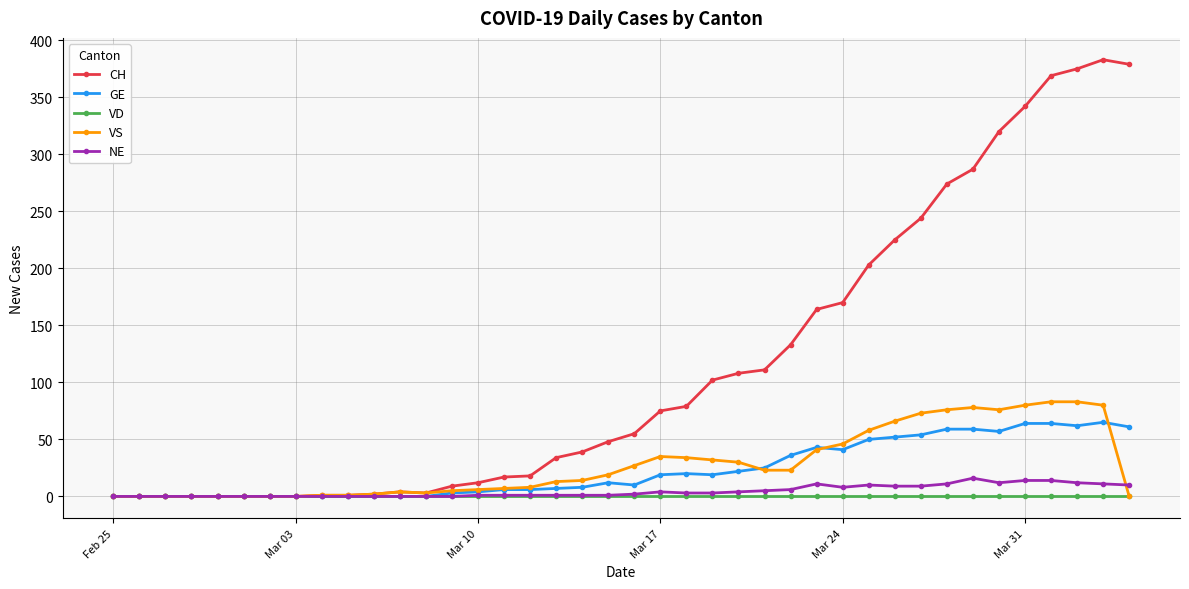

What is the maximum value shown in the chart?

383